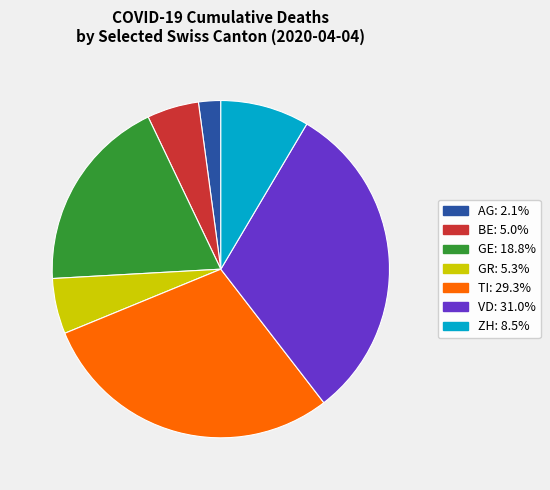

Is there any slice that represents more than half of the pie?

No